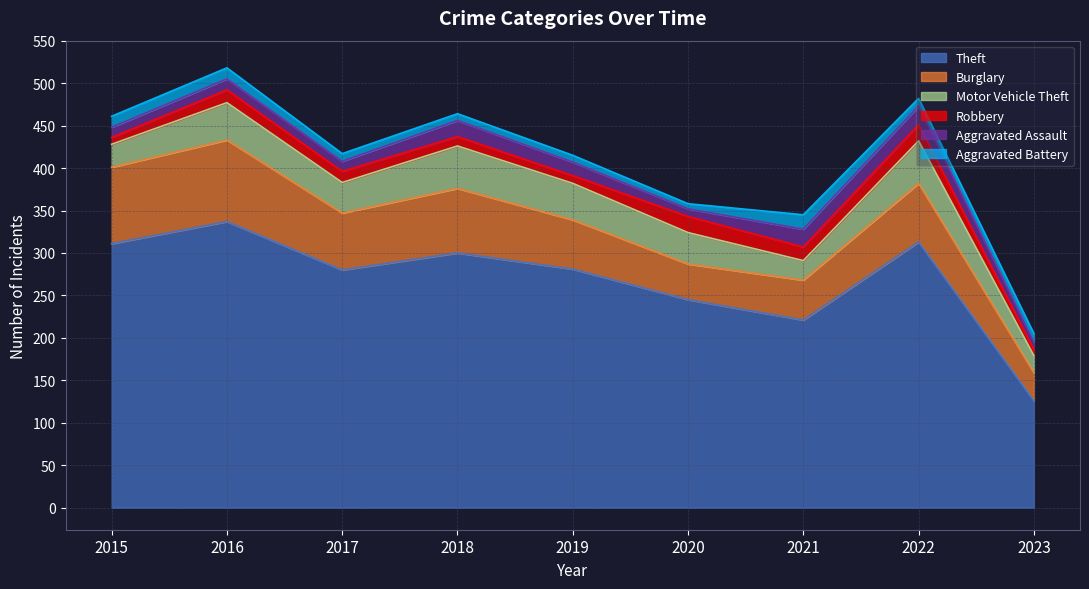

What is the difference between the maximum and minimum values in the Aggravated Assault series?

13